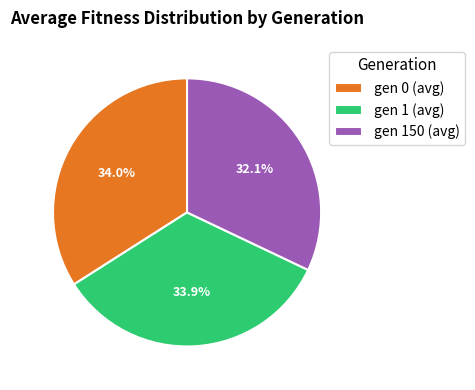

Does any single category account for the majority?

No